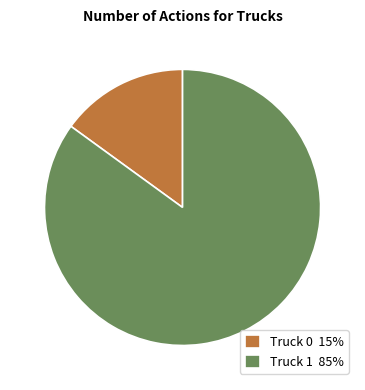

Does Truck 1 account for over 50% of the chart?

Yes